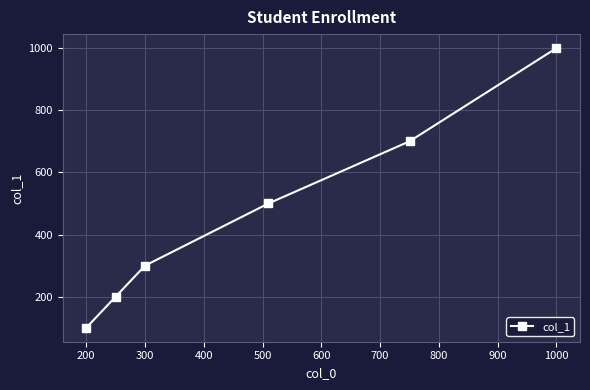

What is the maximum value shown in the chart?

1000.1